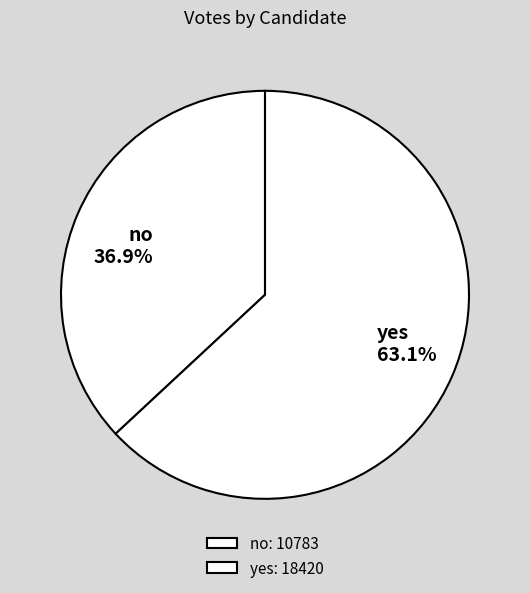

Which slice is the smallest?

no